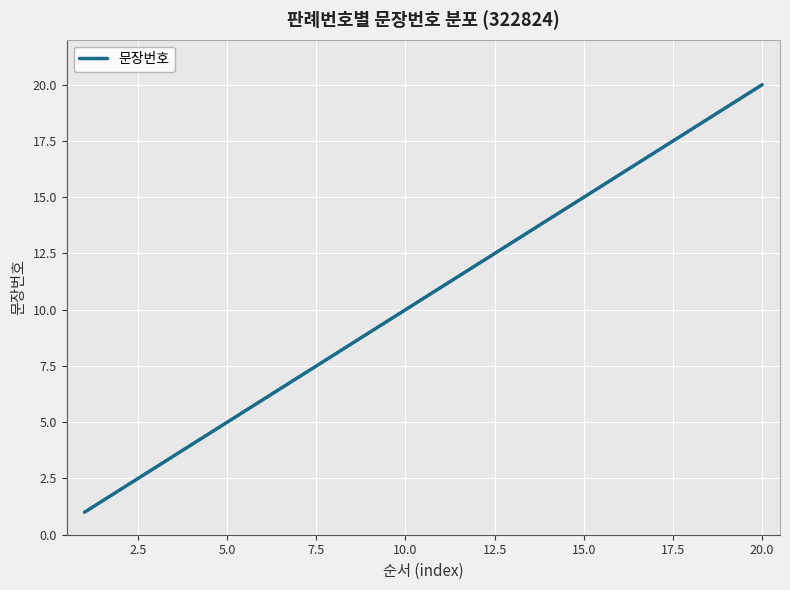

What is the difference between the maximum and minimum values?

19